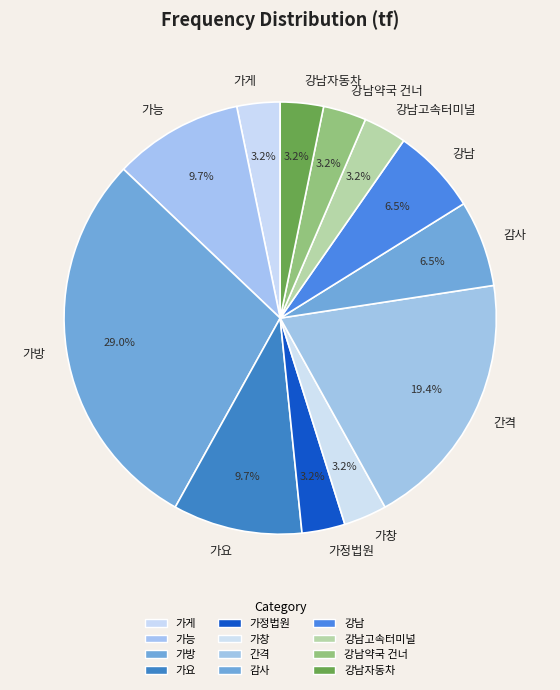

The 가창 slice represents 15% of the pie. True or false?

False